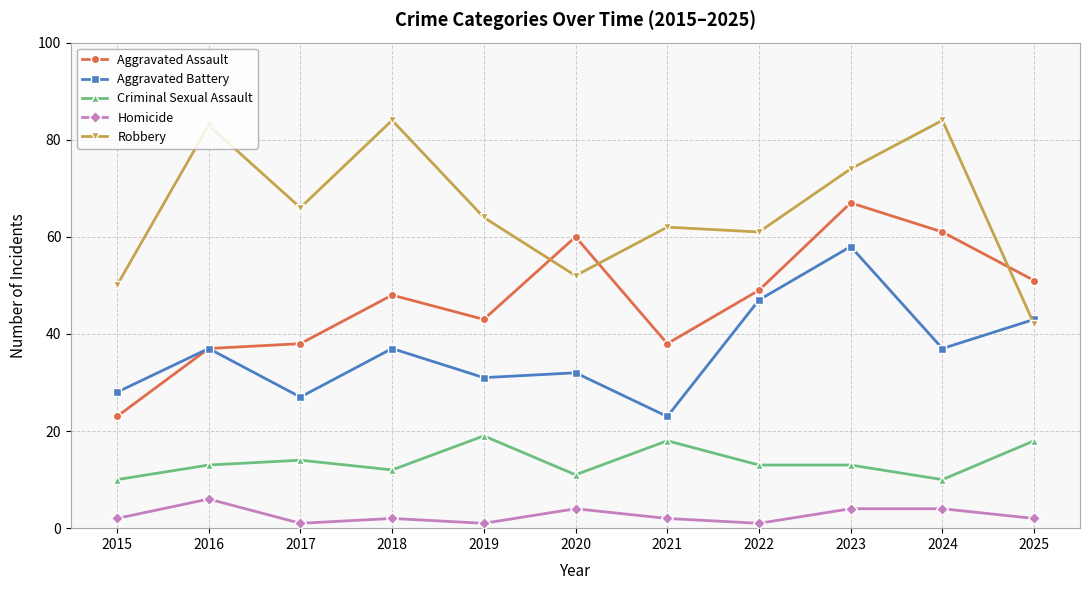

Reading right to left, what are all the values shown in this chart?

Aggravated Assault: 2025=51	2024=61	2023=67	2022=49	2021=38	2020=60	2019=43	2018=48	2017=38	2016=37	2015=23
Aggravated Battery: 2025=43	2024=37	2023=58	2022=47	2021=23	2020=32	2019=31	2018=37	2017=27	2016=37	2015=28
Criminal Sexual Assault: 2025=18	2024=10	2023=13	2022=13	2021=18	2020=11	2019=19	2018=12	2017=14	2016=13	2015=10
Homicide: 2025=2	2024=4	2023=4	2022=1	2021=2	2020=4	2019=1	2018=2	2017=1	2016=6	2015=2
Robbery: 2025=42	2024=84	2023=74	2022=61	2021=62	2020=52	2019=64	2018=84	2017=66	2016=83	2015=50